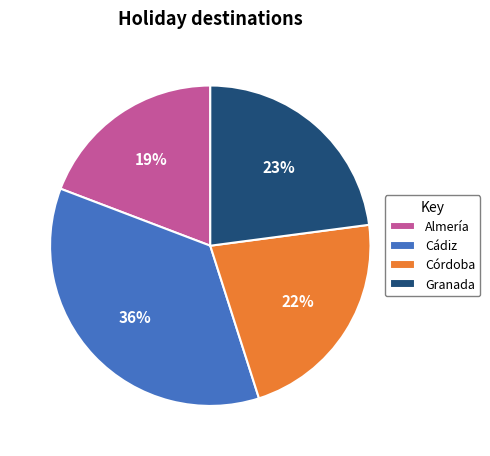

Count the number of slices in the pie.

4